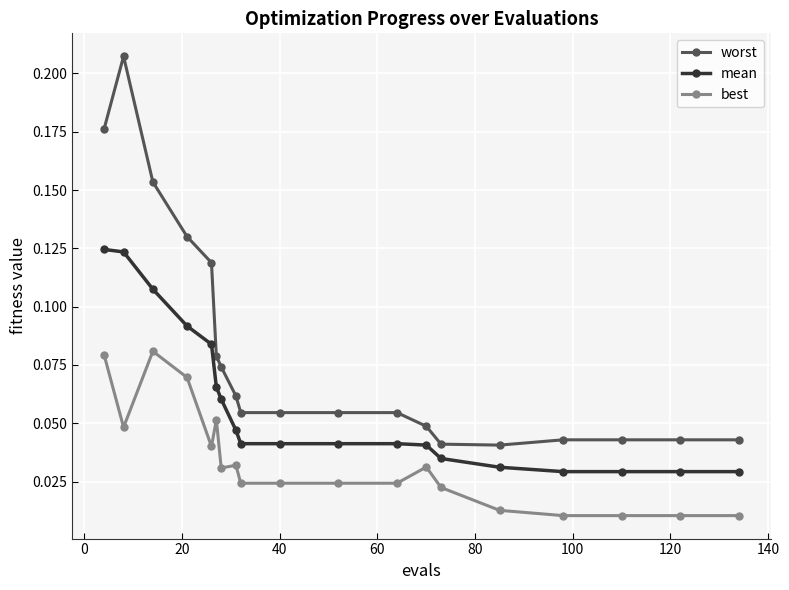

Rank the series by their average value, from lowest to highest.

best, mean, worst